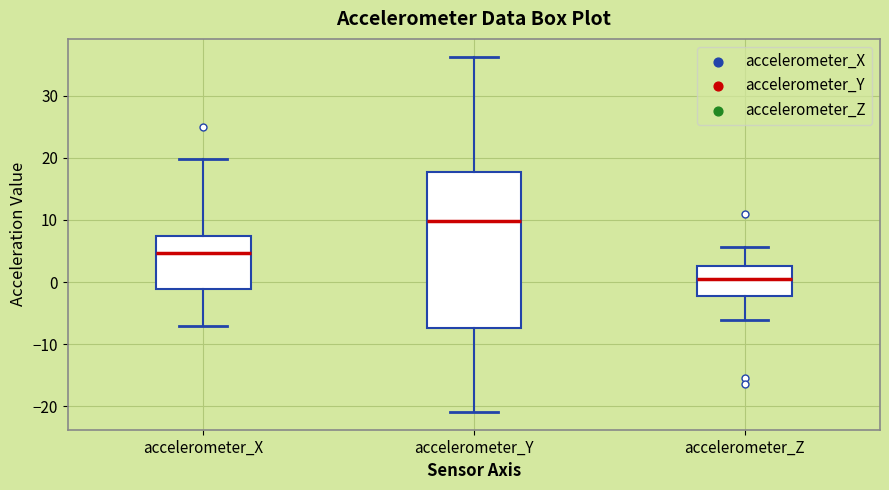

Reading left to right, read every box against the y-axis: the position of its median line, the range the box covers, and the ends of its whiskers. The values are not printed on the chart, so give them approximately, as read against the axis.

accelerometer_X: median 5, box -1 to 7, whiskers -7 to 20
accelerometer_Y: median 10, box -7 to 18, whiskers -21 to 36
accelerometer_Z: median 1, box -2 to 3, whiskers -6 to 6